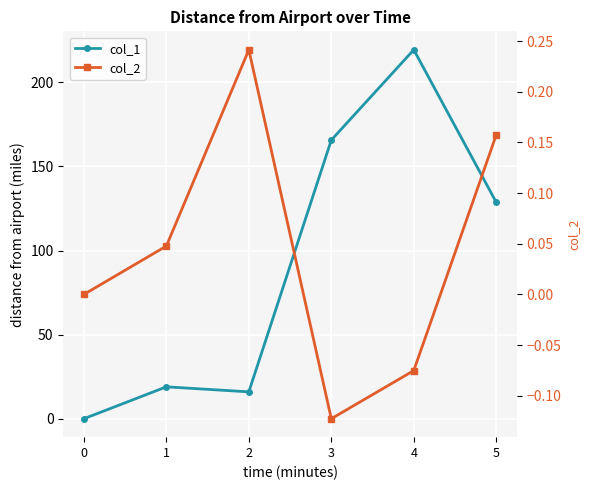

What is the maximum value for col_1?

219.4